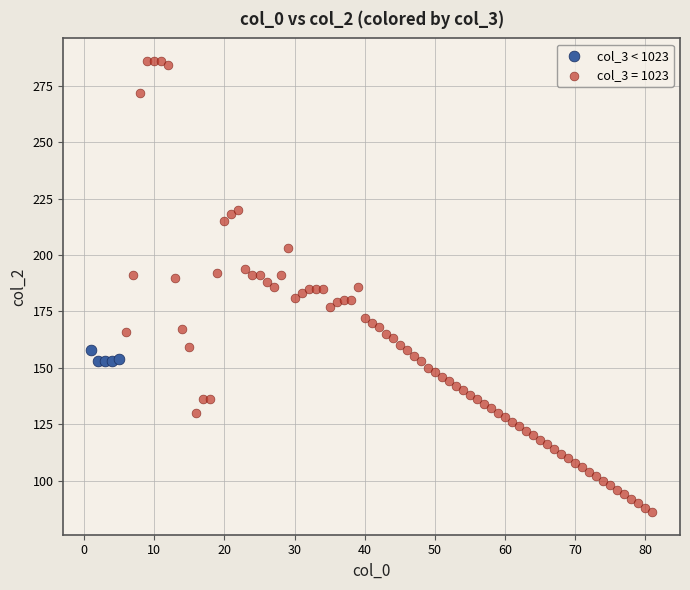

Which series has the widest spread of Y values?

col_3 = 1023